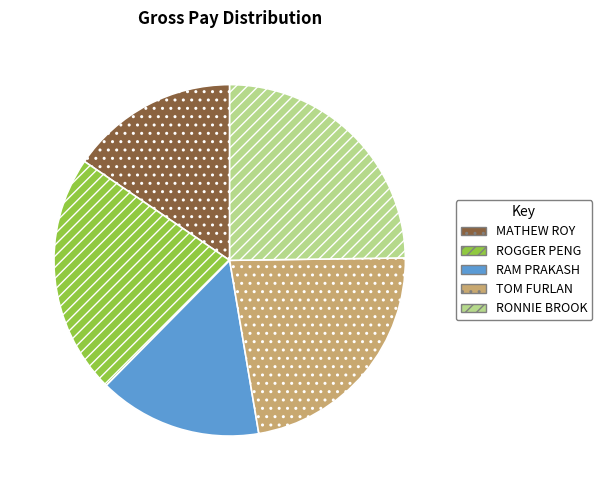

Approximately how many times larger is the value at TOM FURLAN compared to ROGGER PENG?

1.0